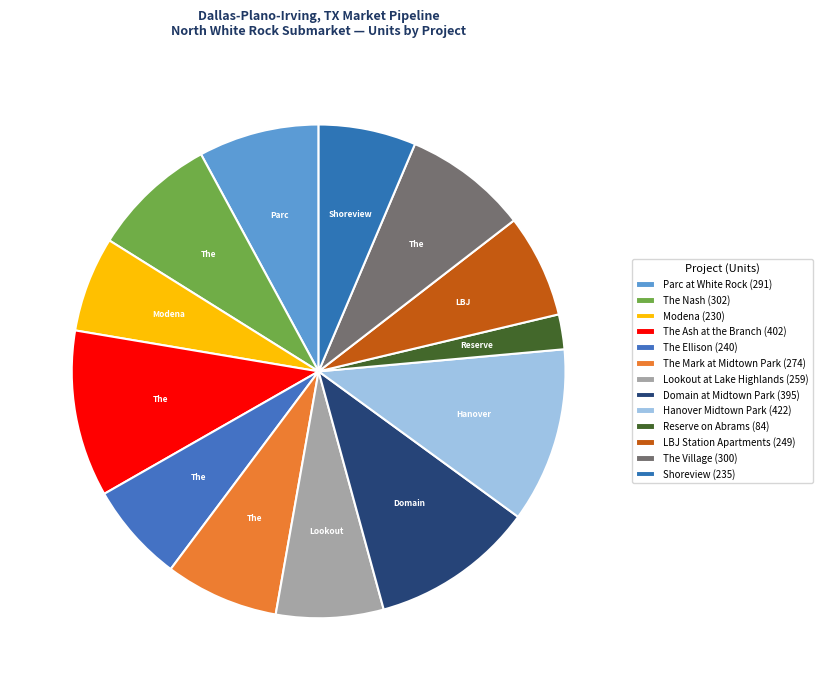

What is the change in value from Parc at White Rock to LBJ Station Apartments?

-42